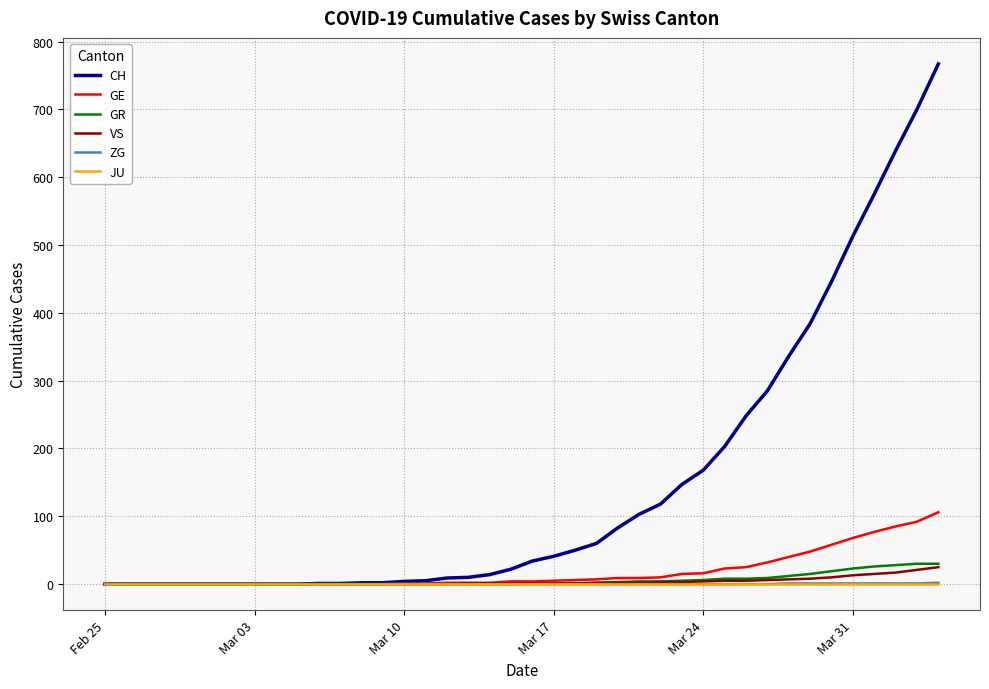

Which series has the widest spread of values?

CH